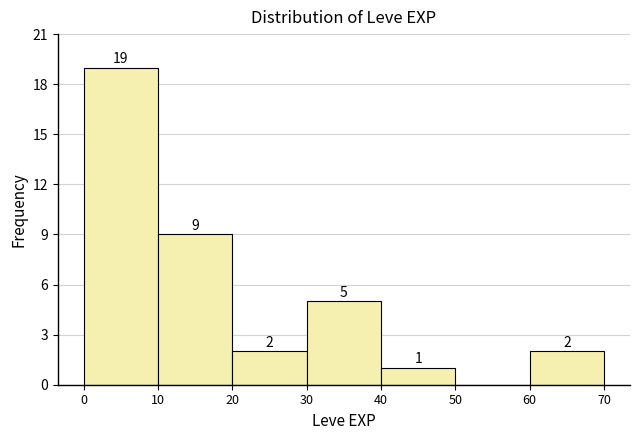

Over which range of the x-axis is the bar tallest?

0 to 10